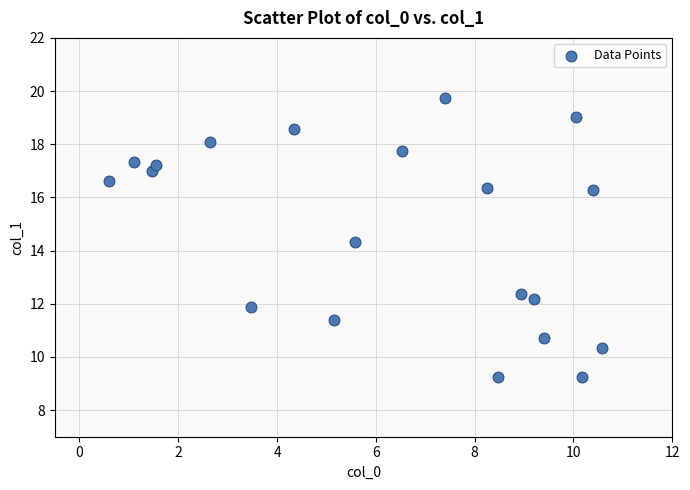

What Y value in the scatter plot is closest to 14?

14.3